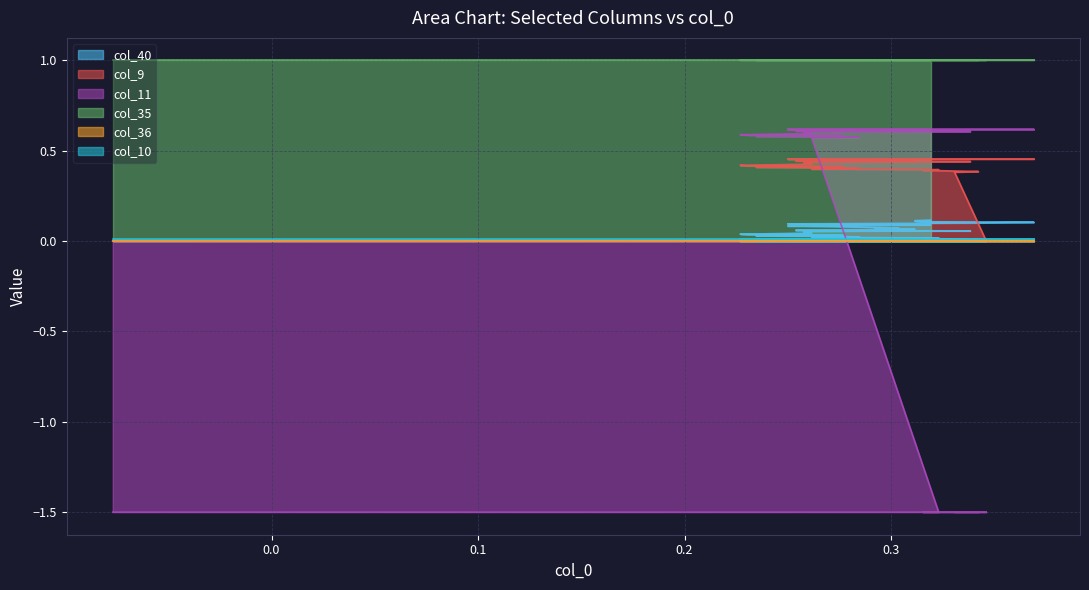

After their last crossing, which series has the higher values: col_11 or col_40?

col_11